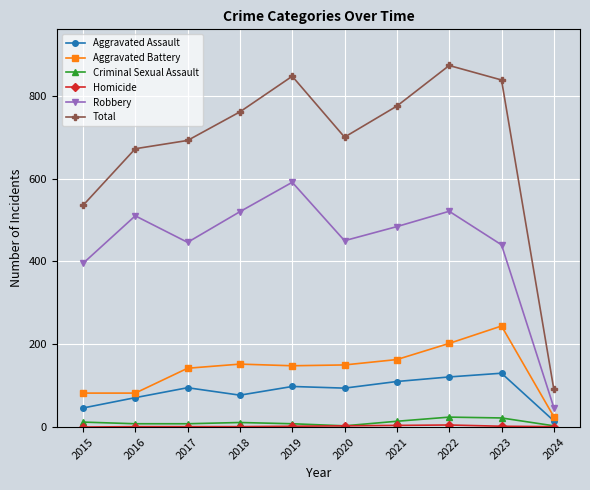

Which category has the highest value in the Aggravated Assault series?

2023